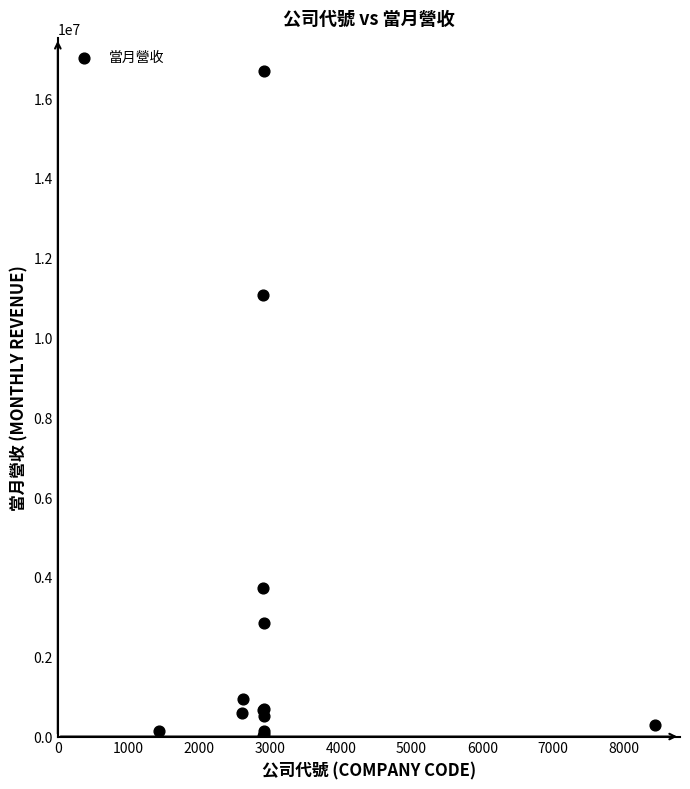

What Y value in the scatter plot is closest to 8344891?

11078556